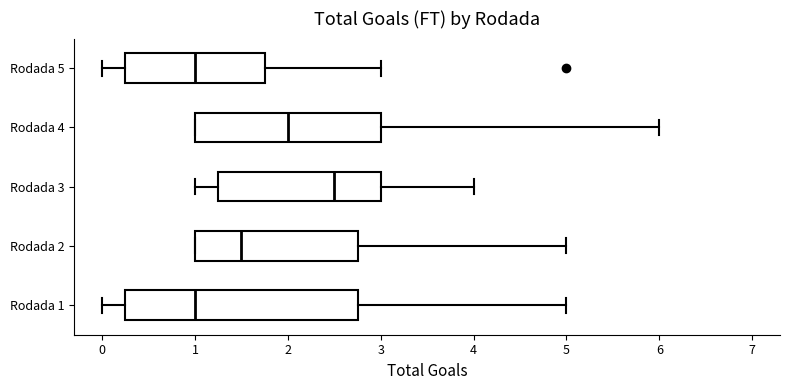

Which box is the widest, from its left edge to its right edge?

Rodada 1